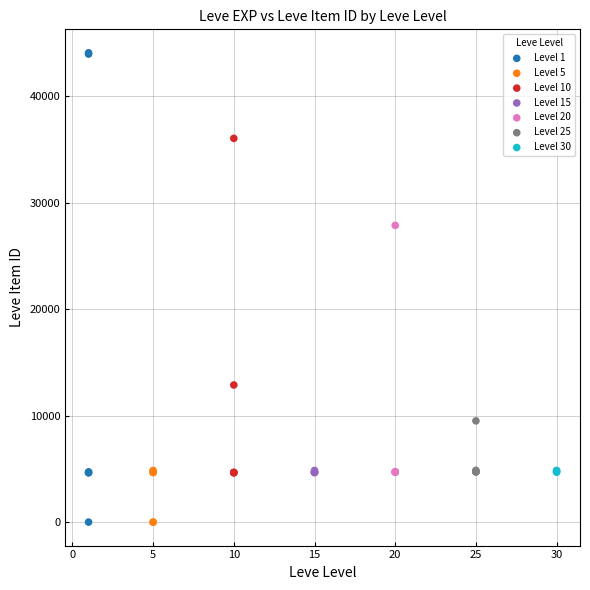

What are all the series names shown in the legend?

Level 1, Level 5, Level 10, Level 15, Level 20, Level 25, Level 30